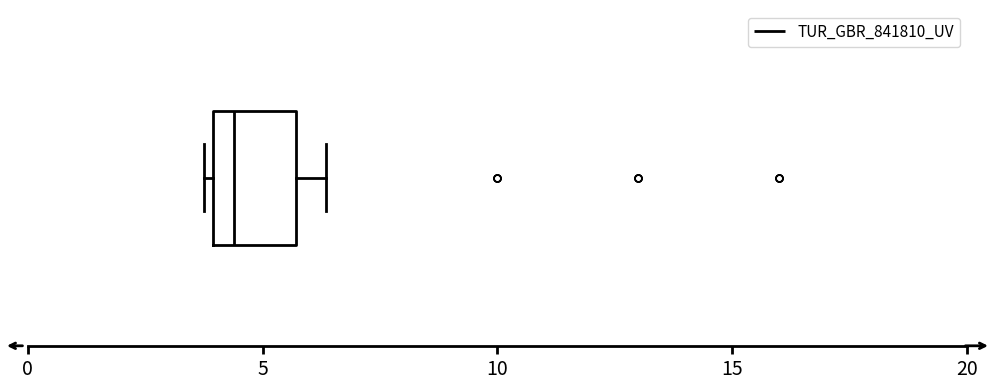

Transcribe this box plot: give where the median line is, the range the box spans, and where the two whiskers end, as read against the x-axis. The values are not printed on the chart, so give them approximately, as read against the axis.

median 4.5, box 4.0 to 5.5, whiskers 4.0 (just left of the box's left edge) to 6.5